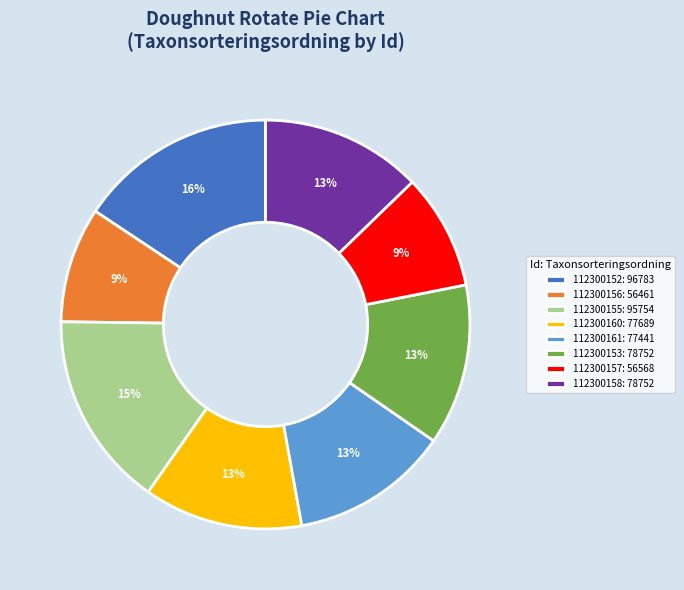

Which has a higher value, 112300161: 77441 or 112300155: 95754?

112300155: 95754